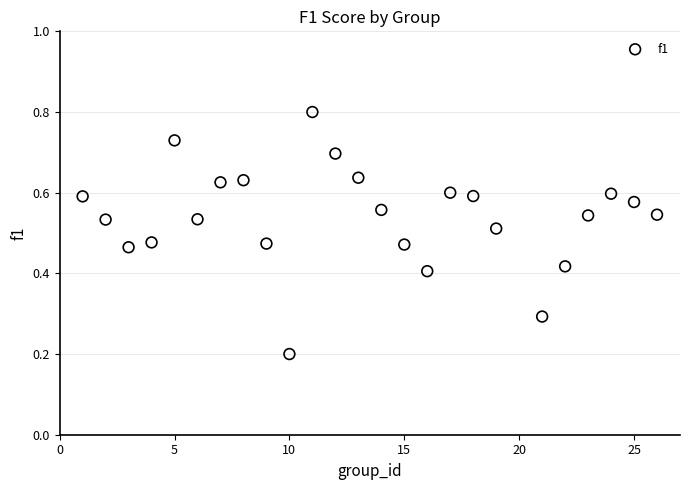

What is the range of X values (max minus min)?

25.0